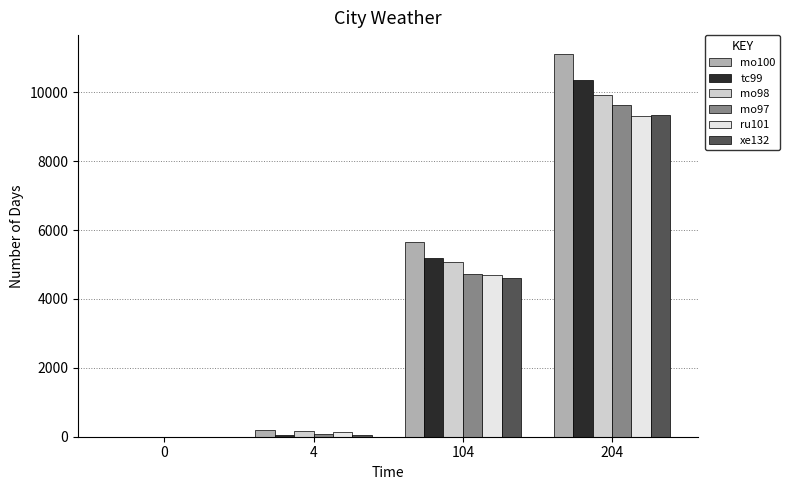

What is the sum of the xe132 values at 0 and 104?

4606.6